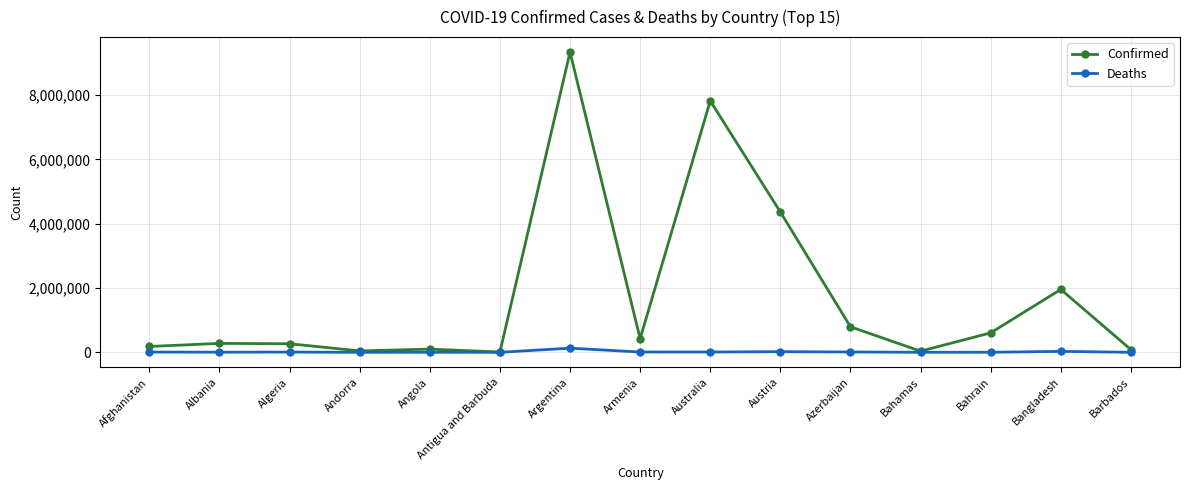

How many categories are shown in the chart?

15